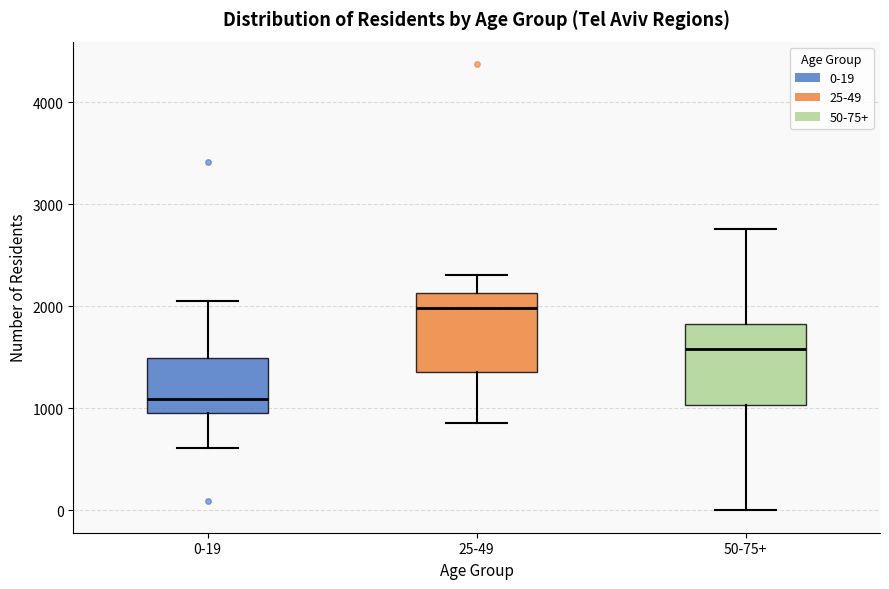

Where does the upper whisker of the box for 50-75+ end on the y-axis? The values are not printed on the chart, so give them approximately, as read against the axis.

2800